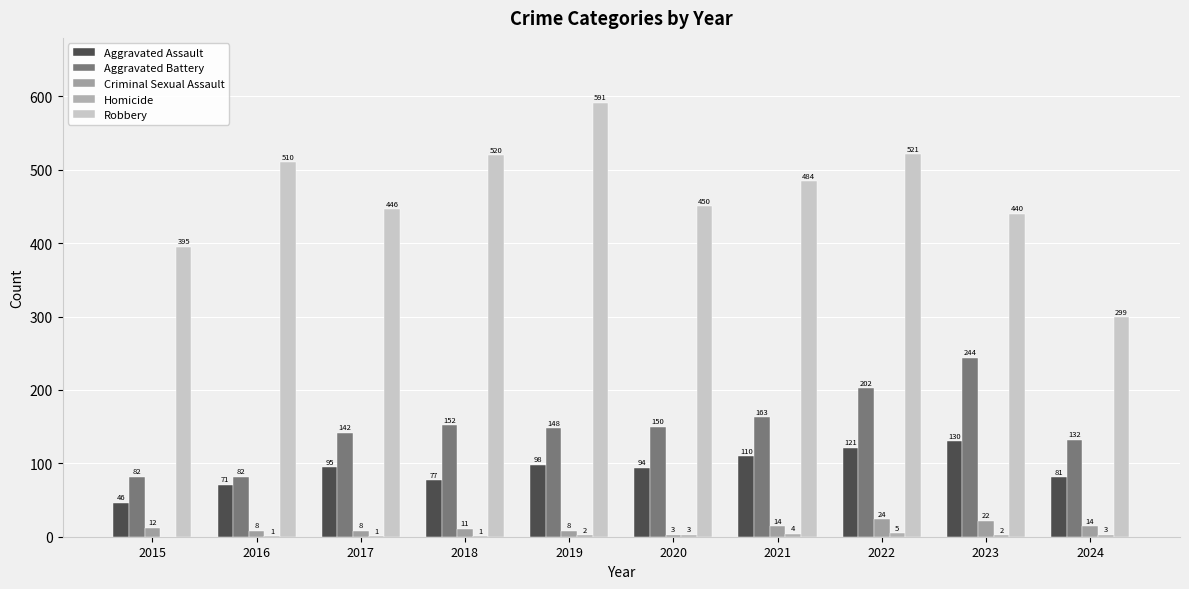

Does the chart contain stacked bars?

No